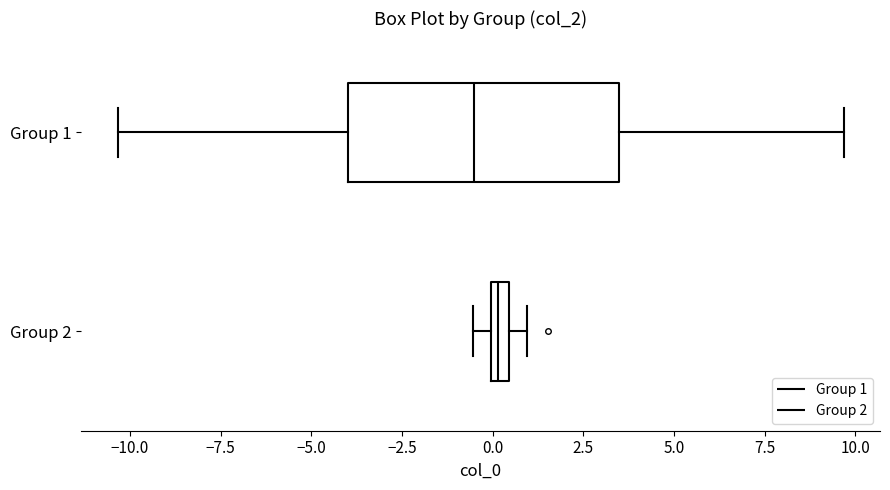

Which box has the furthest to the right median line?

Group 2